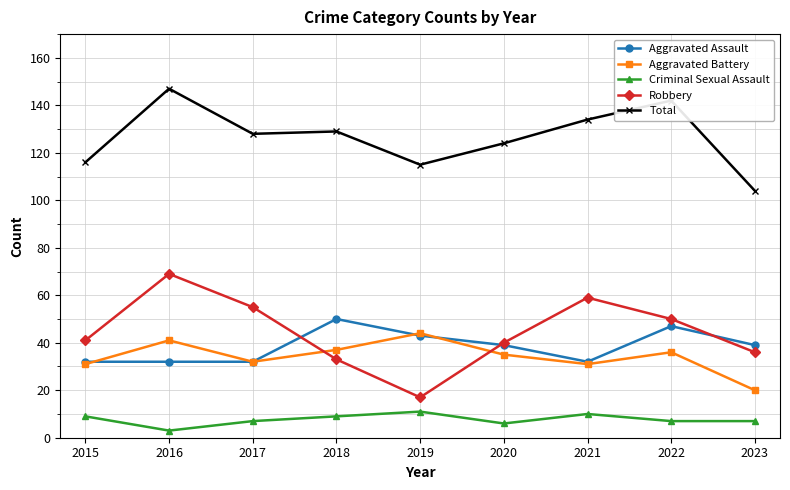

True or false: Criminal Sexual Assault and Aggravated Battery cross at least once.

False